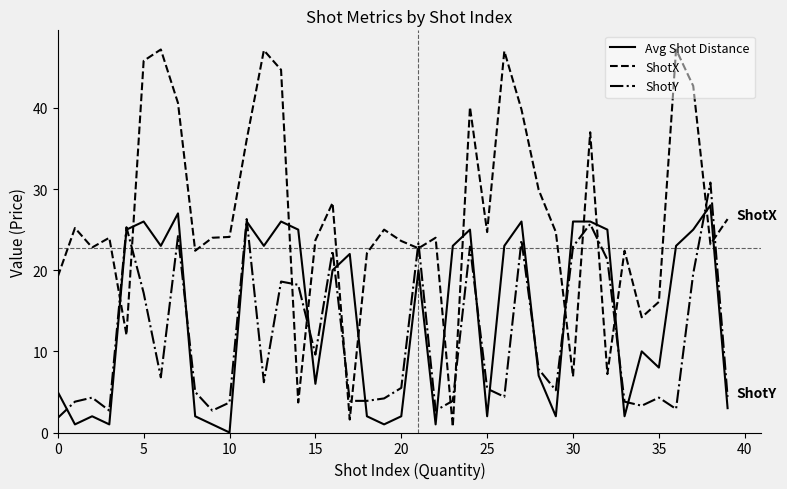

In ShotX, how many points are higher than both neighbors (excluding endpoints)?

12